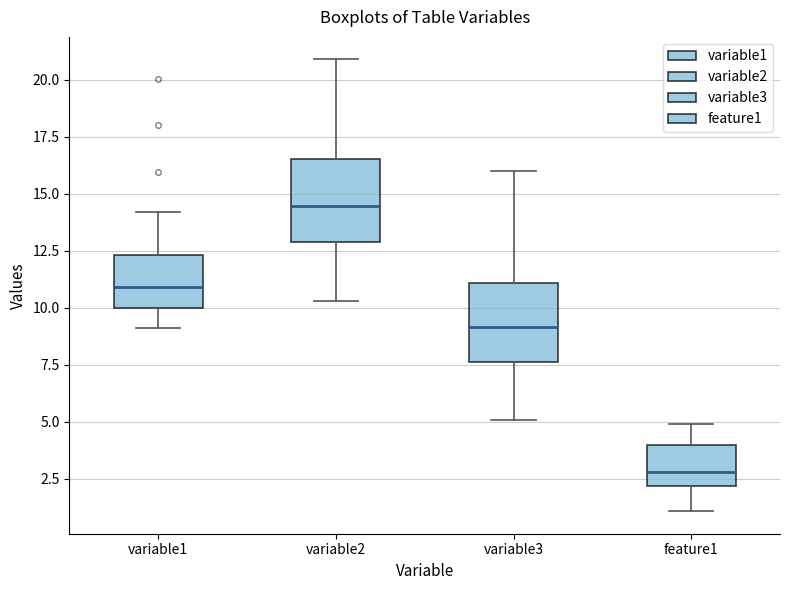

Which box has the lowest median line?

feature1